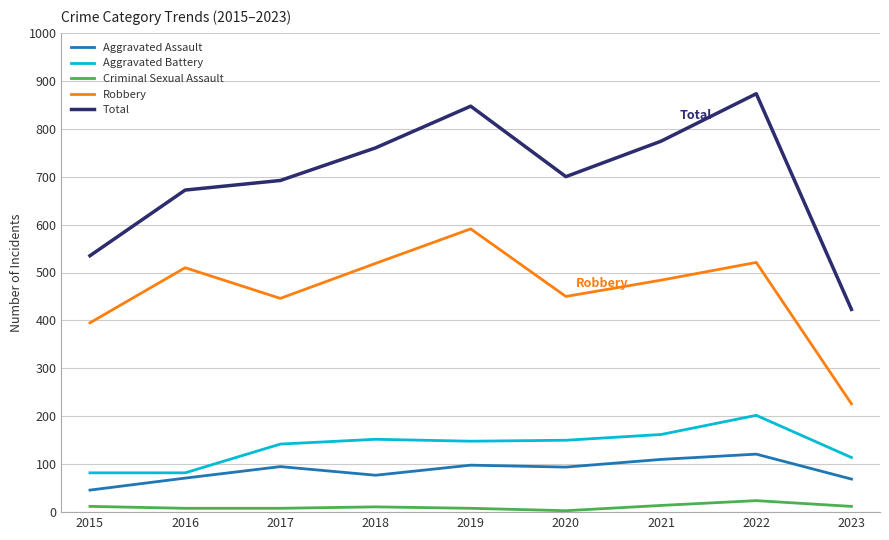

How many interior local valleys does the Total series have?

1